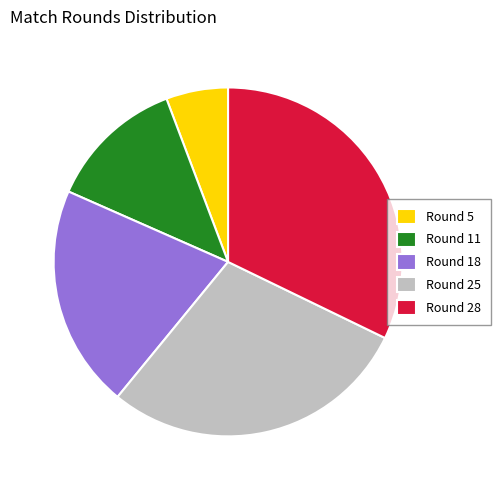

Which category has the smallest portion of the pie?

Round 5